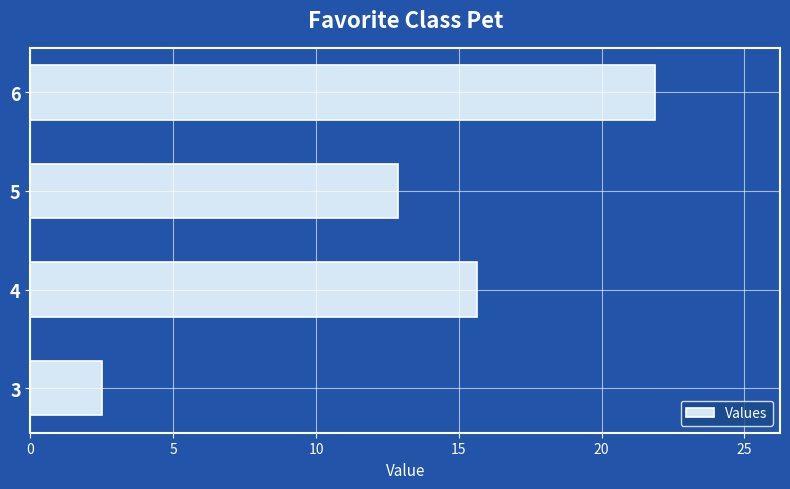

What is the difference between the maximum and second lowest values?

9.0